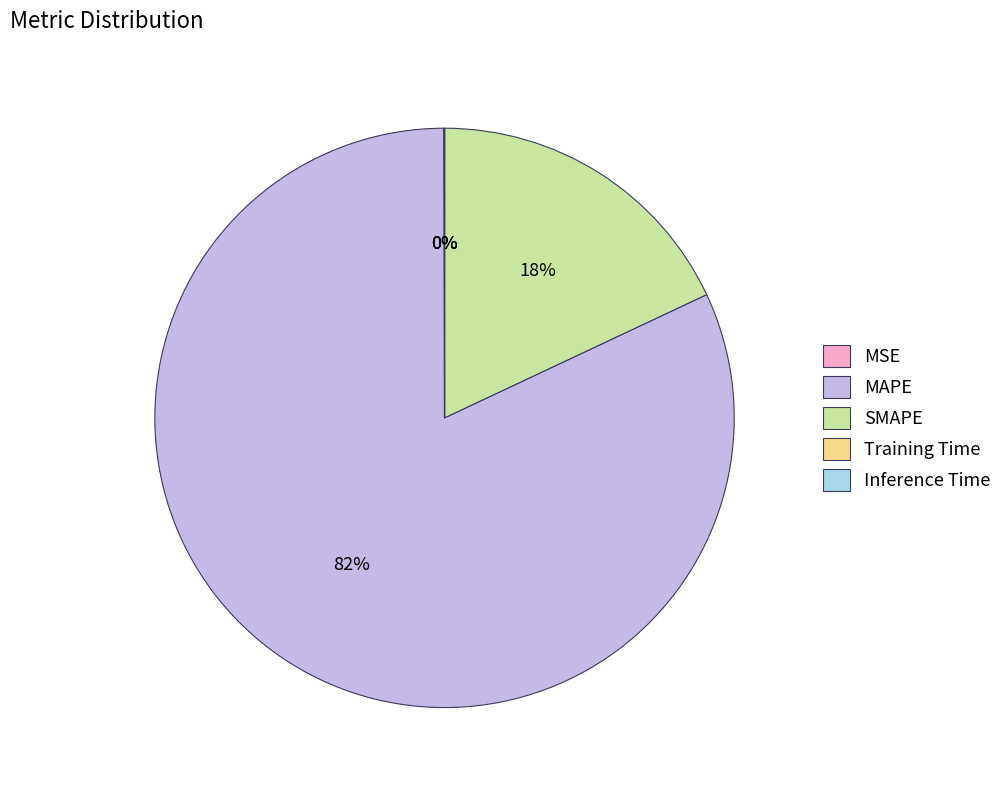

True or false: SMAPE accounts for 18% of the total.

True